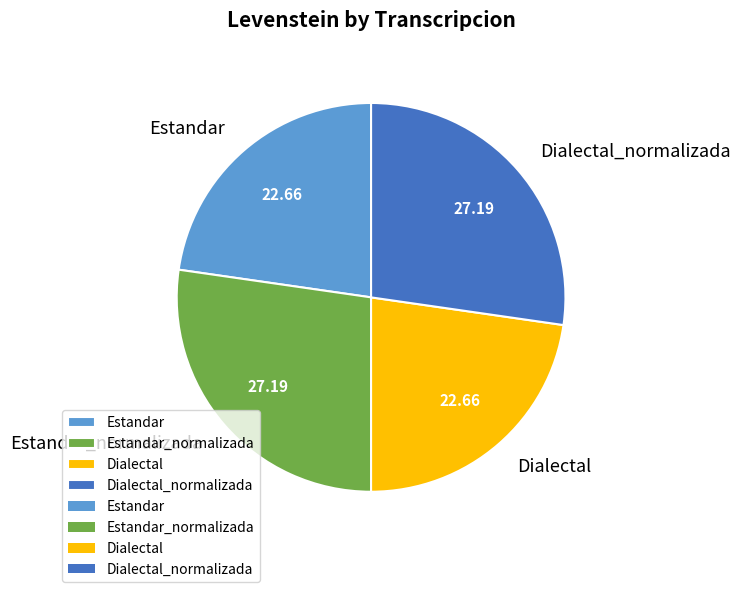

How many slices are in this pie chart?

4